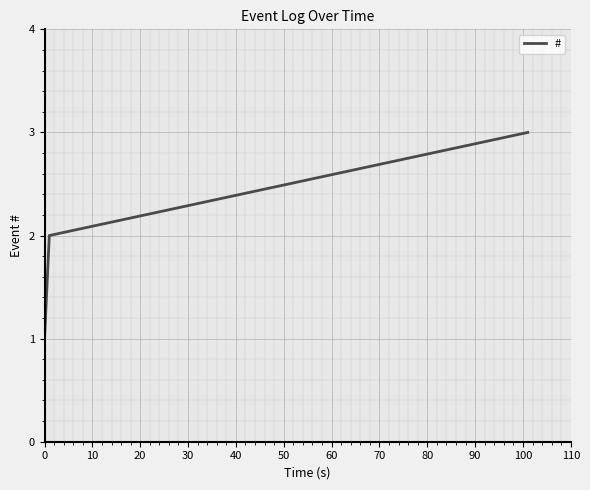

What is the sum of all values?

6